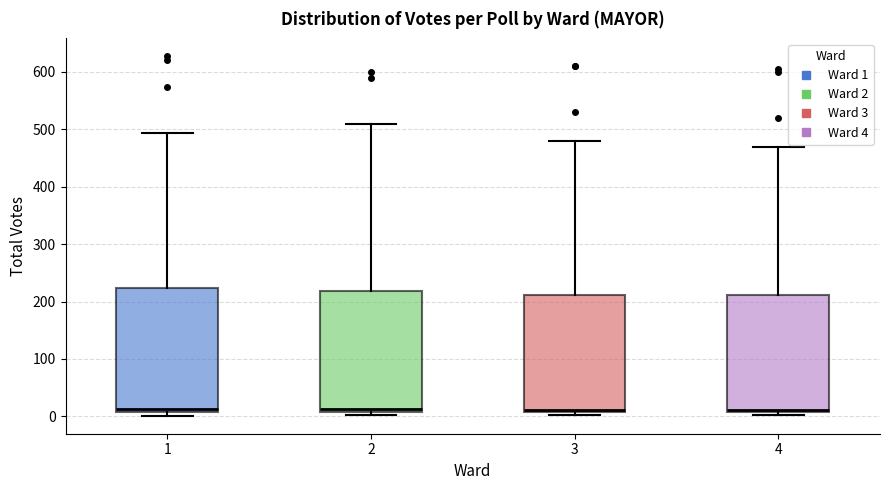

Reading left to right, read every box against the y-axis: the position of its median line, the range the box covers, and the ends of its whiskers. The values are not printed on the chart, so give them approximately, as read against the axis.

1: median 10 (just above the box's lower edge), box 10 to 220, whiskers 0 to 490
2: median 10 (just above the box's lower edge), box 10 to 220, whiskers 0 to 510
3: median 10 (just above the box's lower edge), box 10 to 210, whiskers 0 to 480
4: median 10 (just above the box's lower edge), box 10 to 210, whiskers 0 to 470